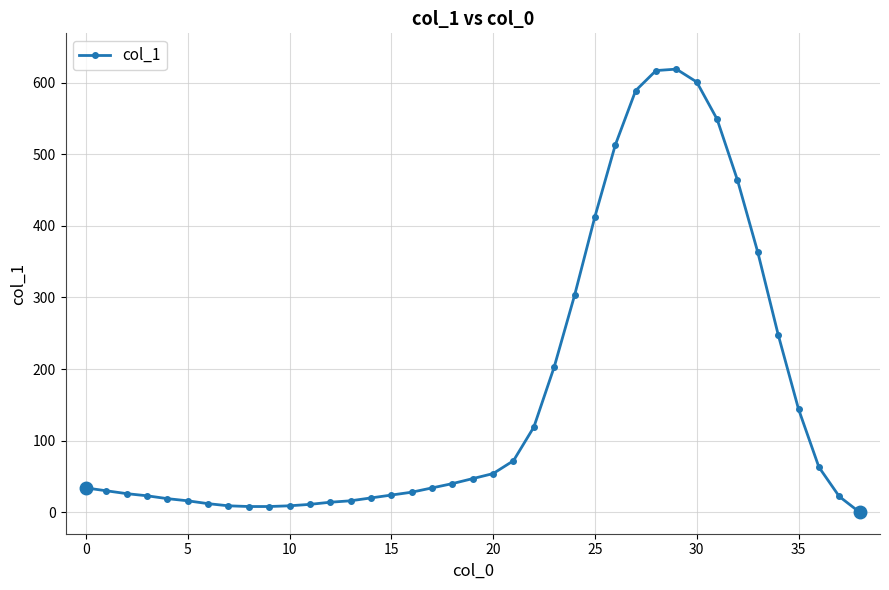

What is the difference between the second highest and minimum values?

617